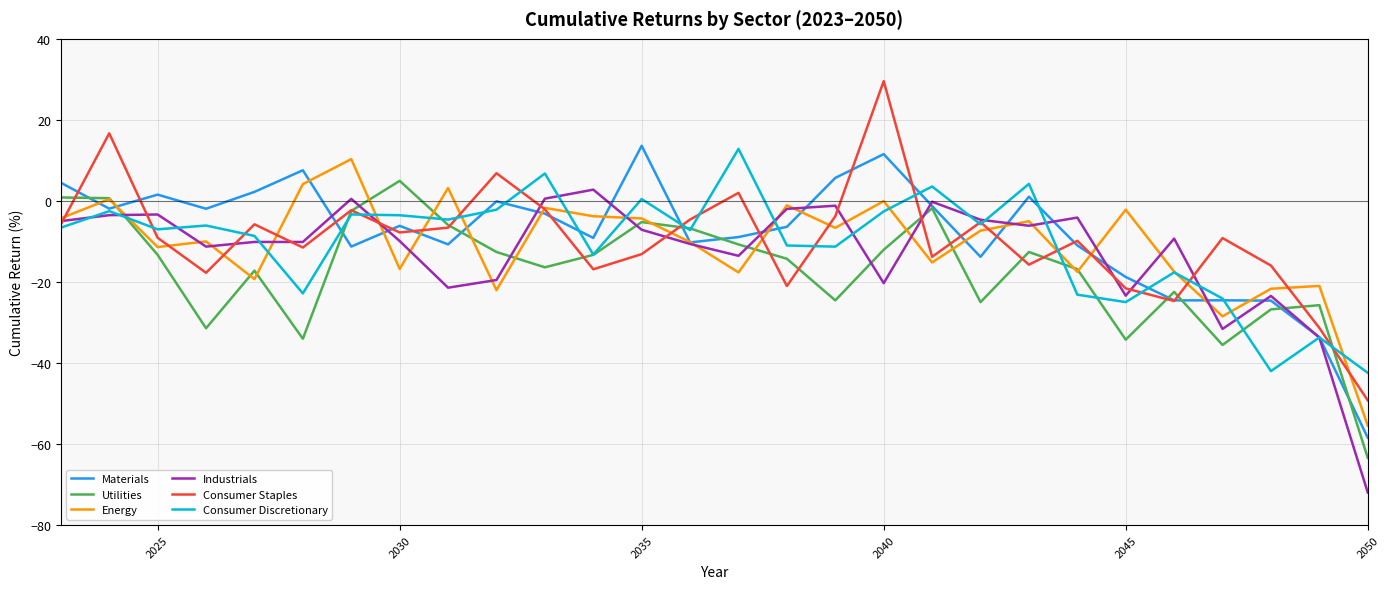

What is the maximum value shown in the chart?

29.6